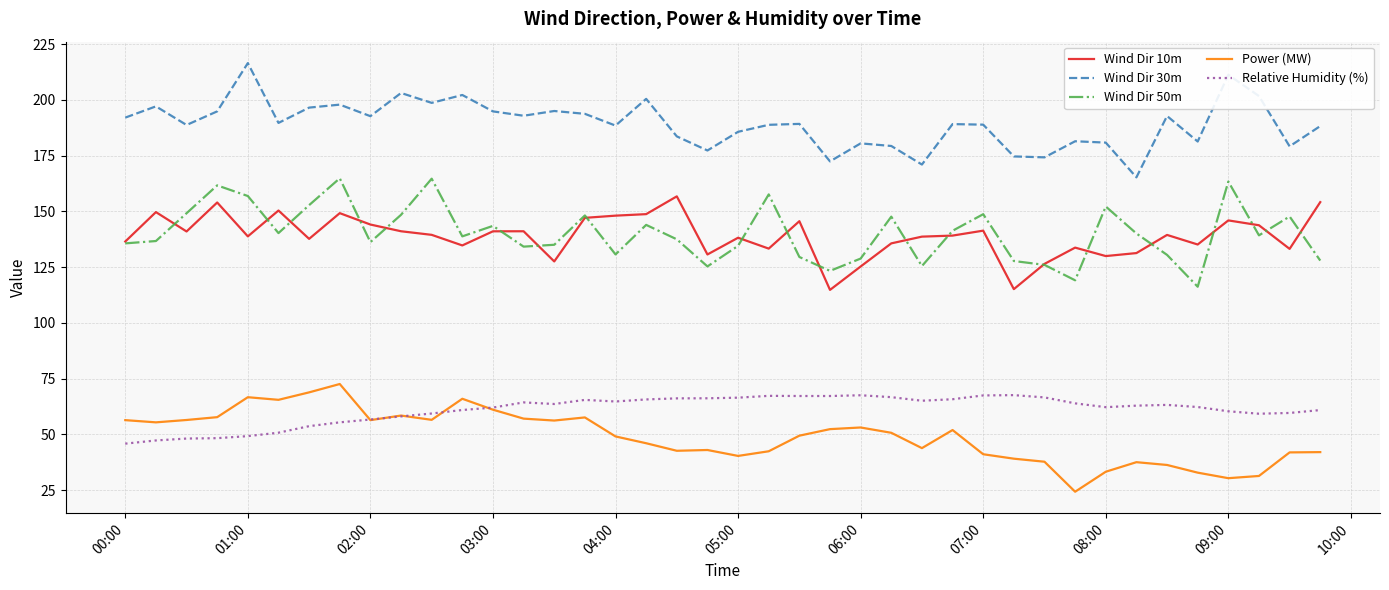

True or false: Relative Humidity (%) and Wind Dir 30m cross at least once.

False